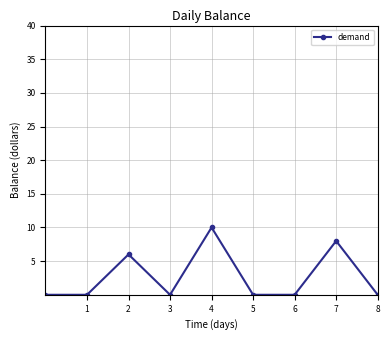

Count the values in the range 0 to 6.

7